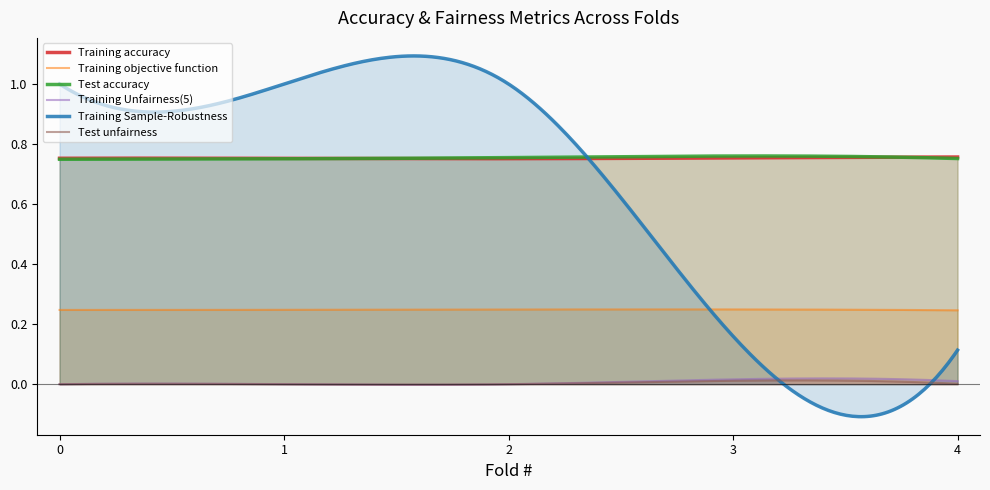

True or false: Training objective function and Test unfairness intersect in this chart.

False